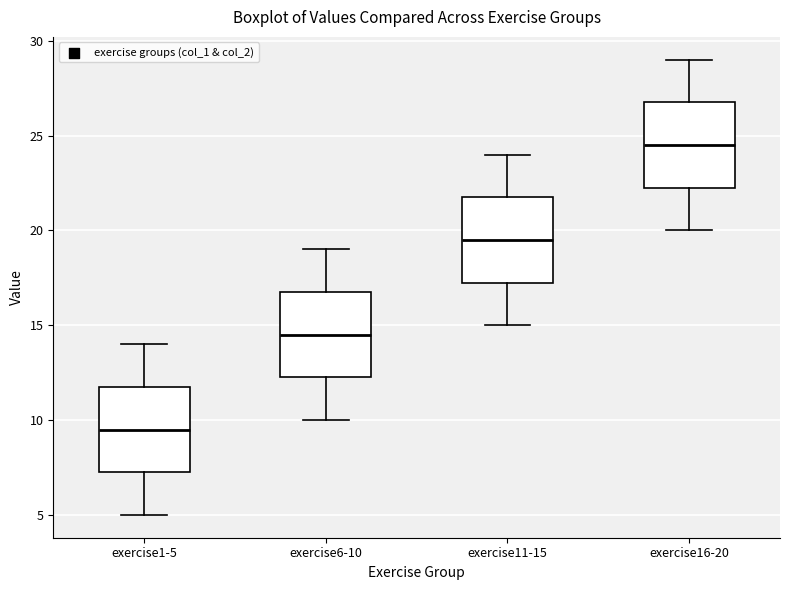

Reading left to right, read every box against the y-axis: the position of its median line, the range the box covers, and the ends of its whiskers. The values are not printed on the chart, so give them approximately, as read against the axis.

exercise1-5: median 9.5, box 7.5 to 12.0, whiskers 5.0 to 14.0
exercise6-10: median 14.5, box 12.5 to 17.0, whiskers 10.0 to 19.0
exercise11-15: median 19.5, box 17.5 to 22.0, whiskers 15.0 to 24.0
exercise16-20: median 24.5, box 22.5 to 27.0, whiskers 20.0 to 29.0